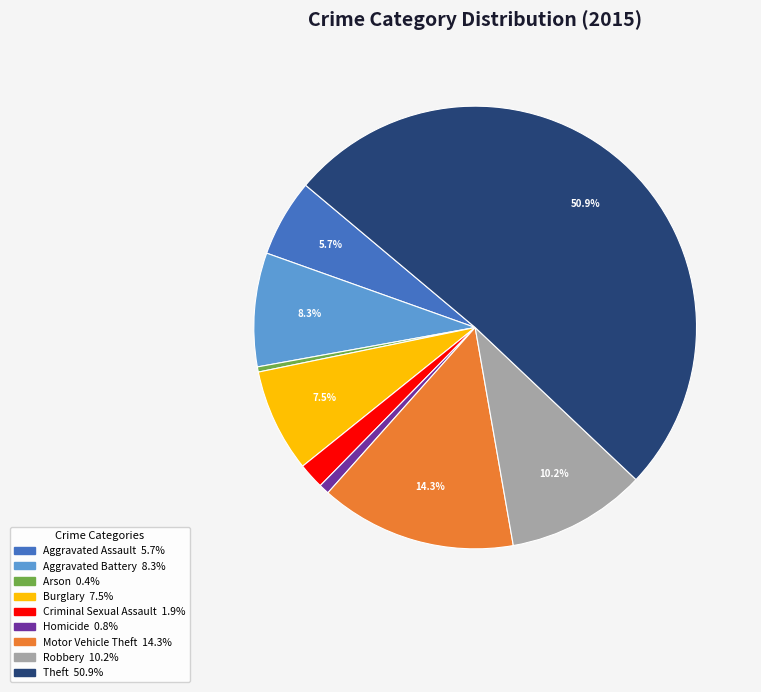

What is the majority slice?

Theft